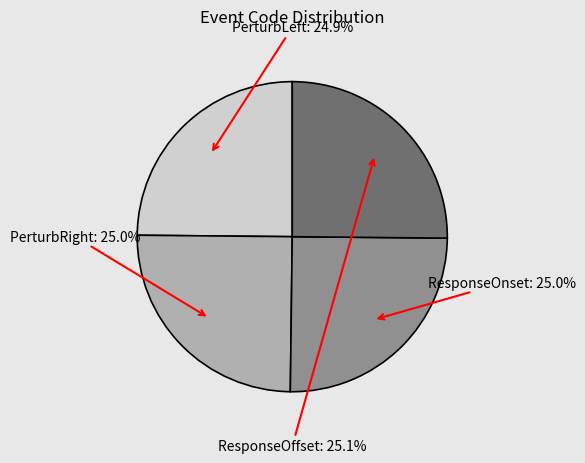

Is there a majority slice in this chart?

No